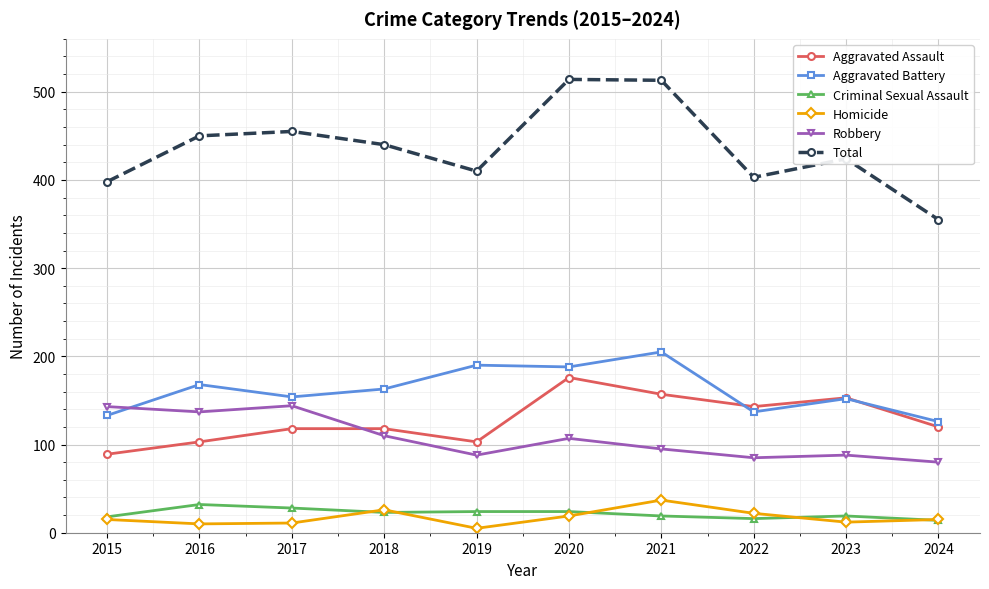

Which series changed the most between 2015 and 2021?

Total